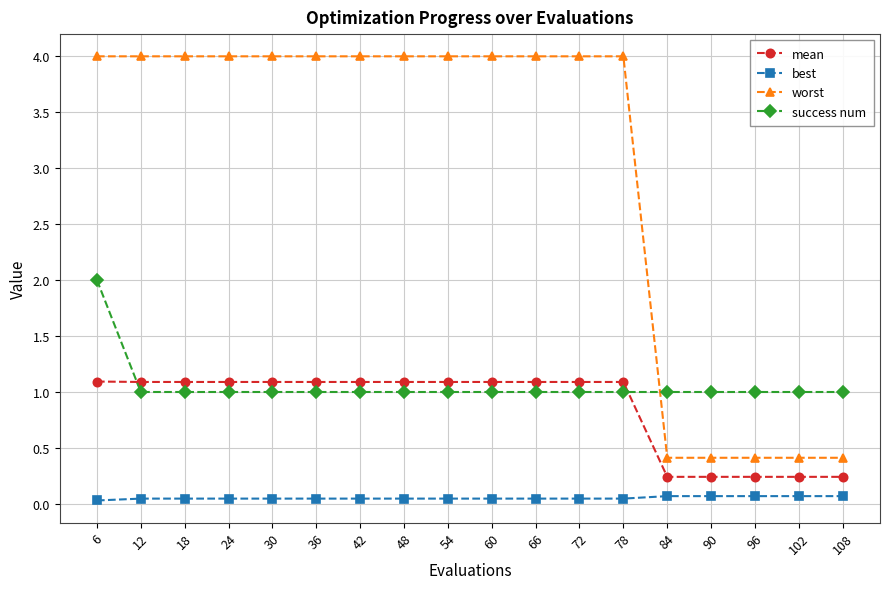

The value of mean at 24 is 1.5. True or false?

False